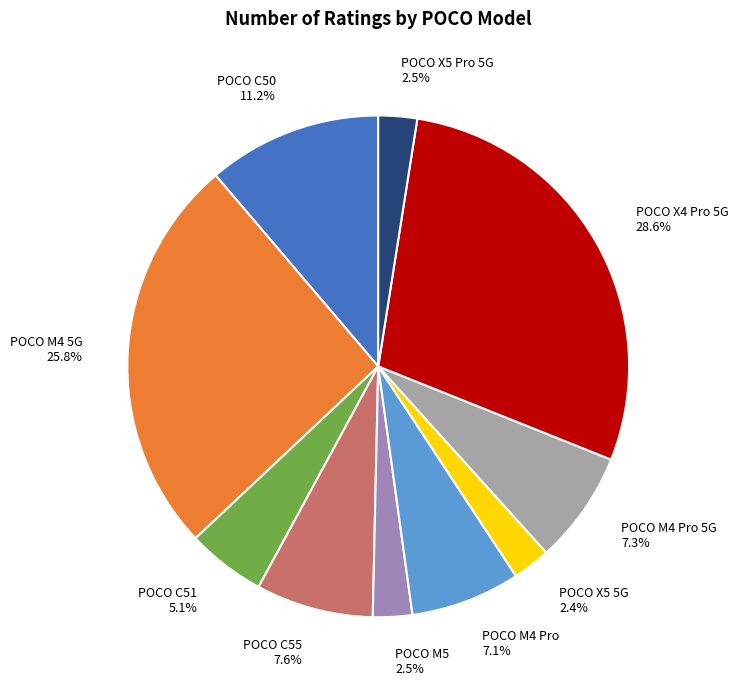

How many segments does this pie chart have?

10